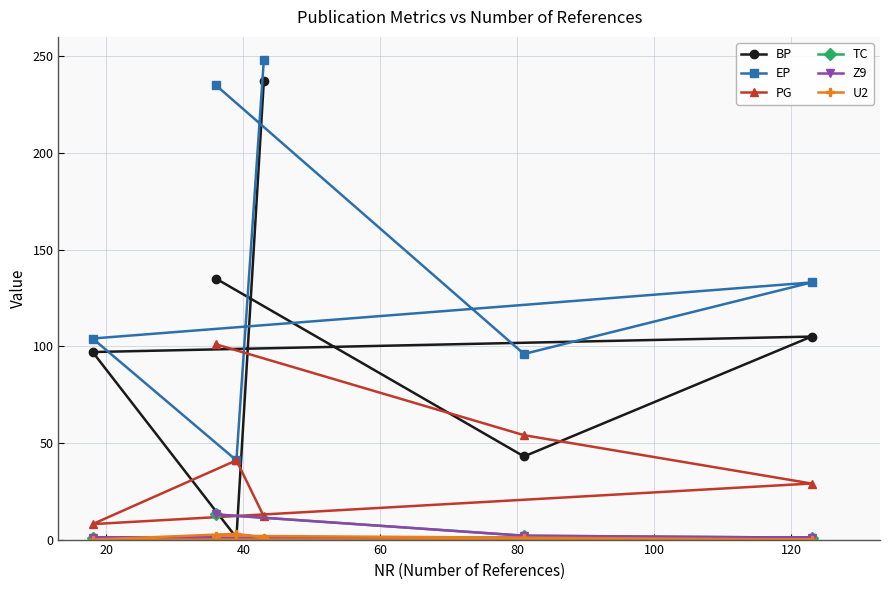

How many lines are shown in the chart?

6